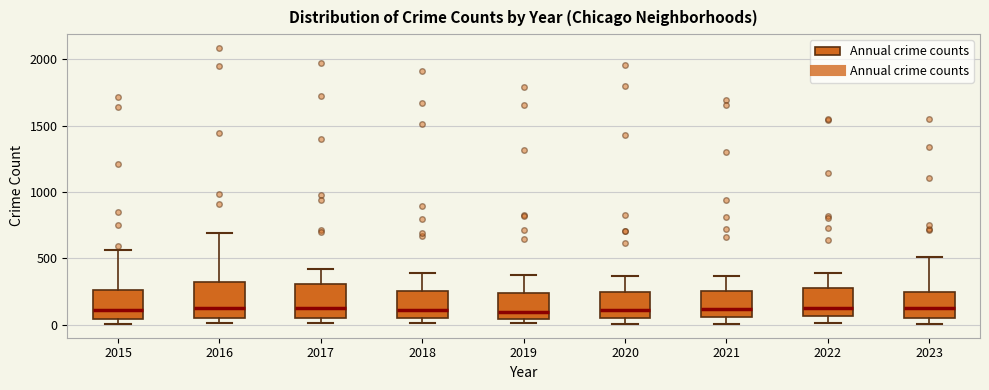

Where does the upper whisker of the box at x = 2023 end on the y-axis? The values are not printed on the chart, so give them approximately, as read against the axis.

500